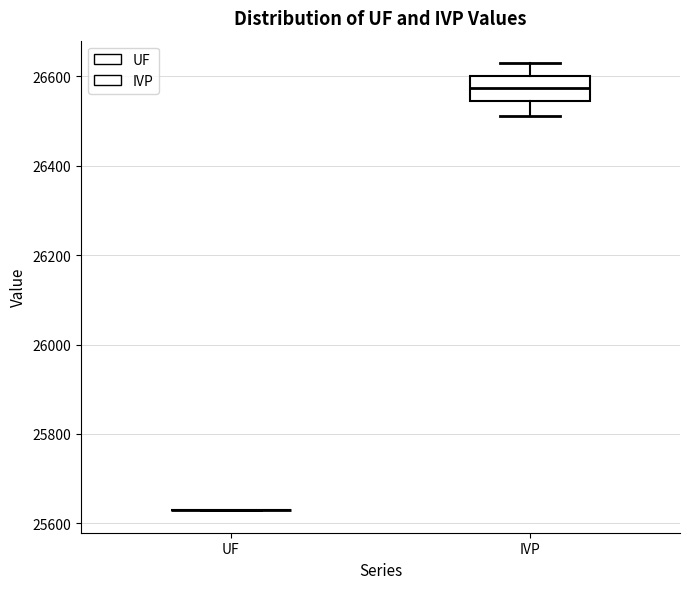

Where is the lower edge of the box for IVP on the y-axis? The values are not printed on the chart, so give them approximately, as read against the axis.

26540